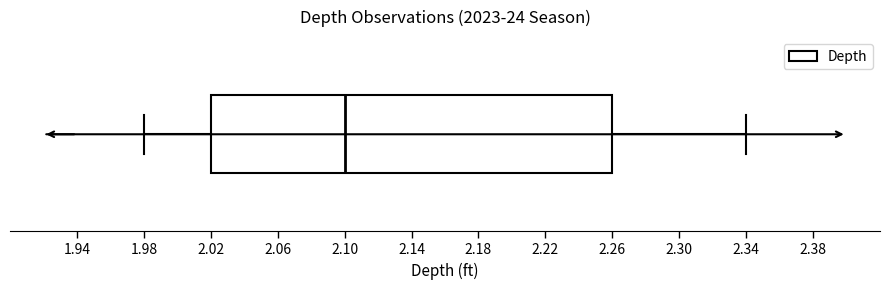

Where is the left edge of the box on the x-axis? The values are not printed on the chart, so give them approximately, as read against the axis.

2.02